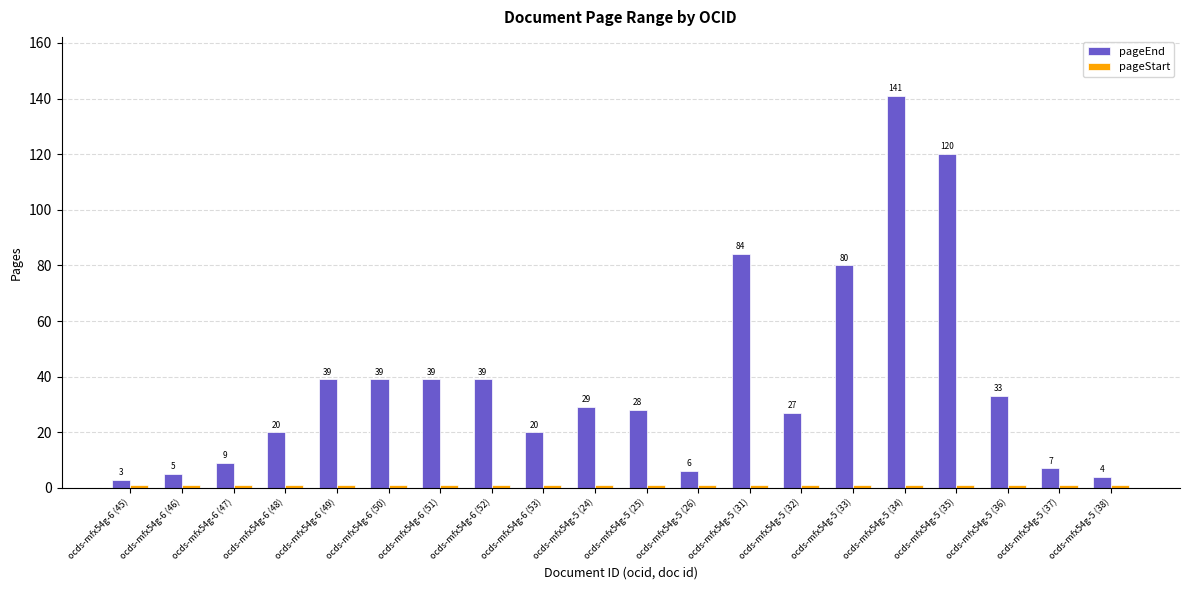

What is the total value across all series at ocds-mfx54g-5 (37)?

8